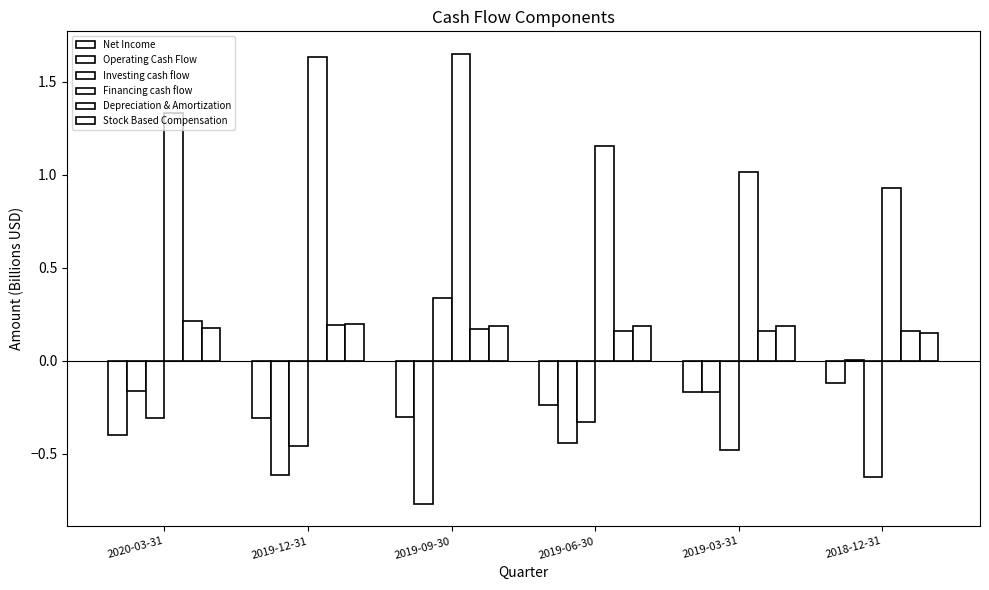

The value of Financing cash flow at 2018-12-31 is 0.3. True or false?

False